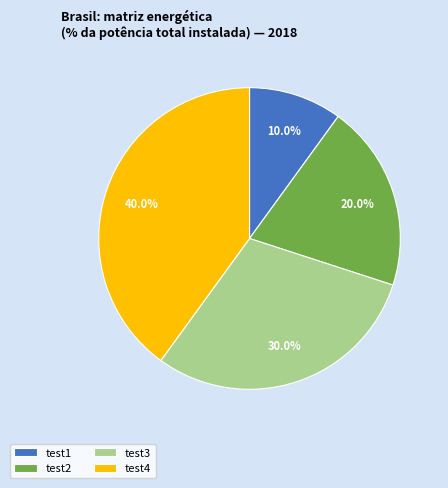

To the nearest percent, what is the average slice percentage?

25%